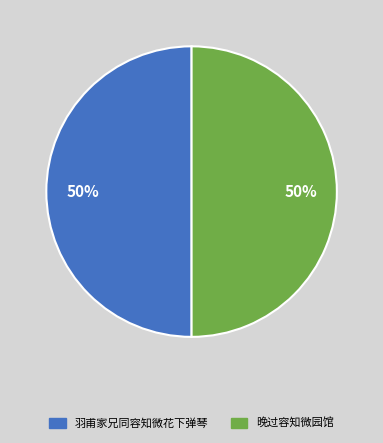

Do 晚过容知微园馆 and 羽甫家兄同容知微花下弹琴 together represent more than half of the pie?

Yes